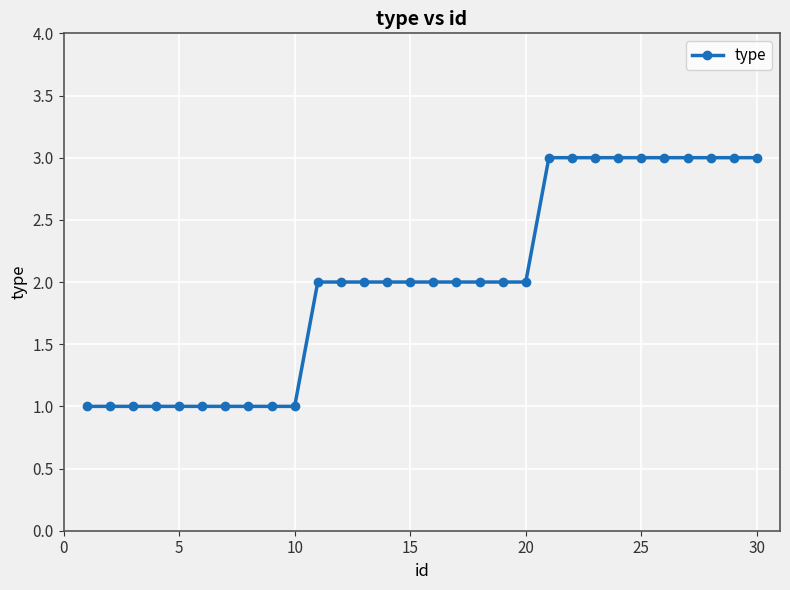

What is the greatest value displayed?

3